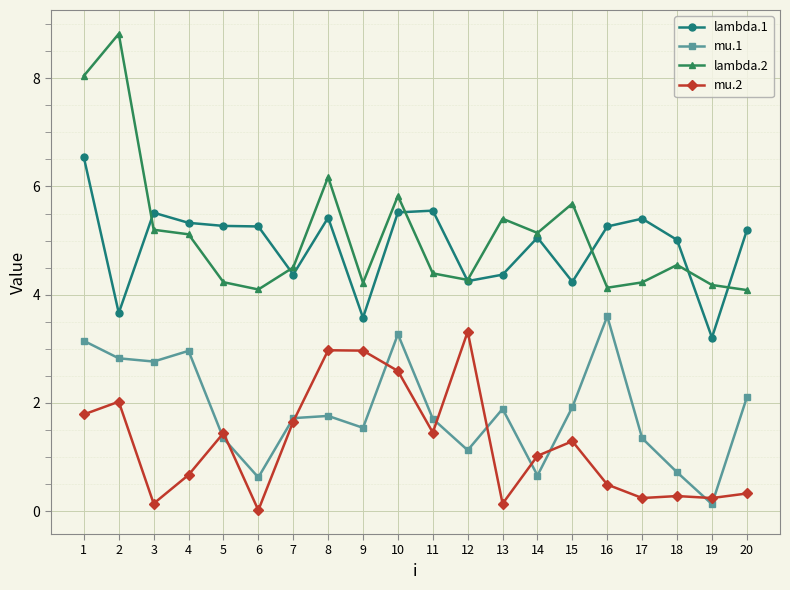

What are all the series names shown in the legend?

lambda.1, mu.1, lambda.2, mu.2